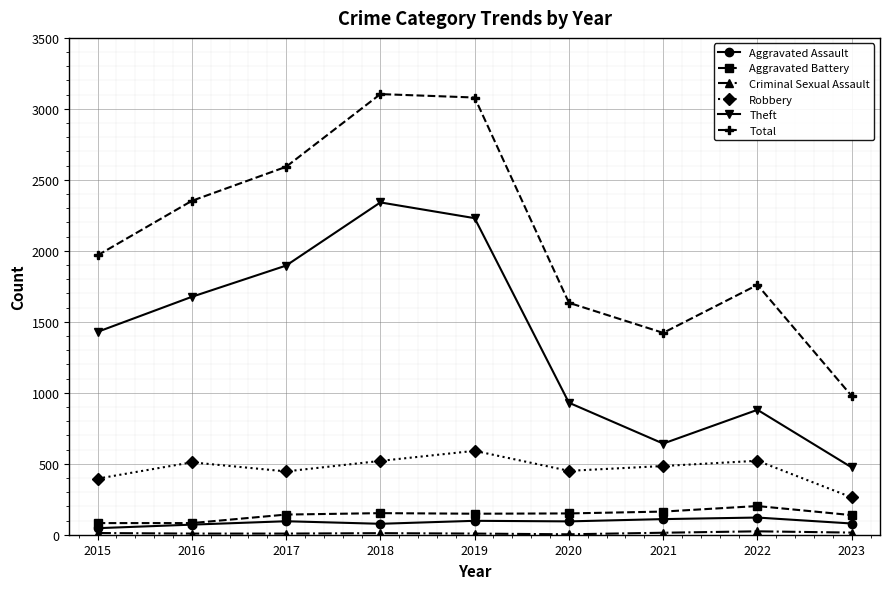

At how many categories does at least one series exceed 926?

9